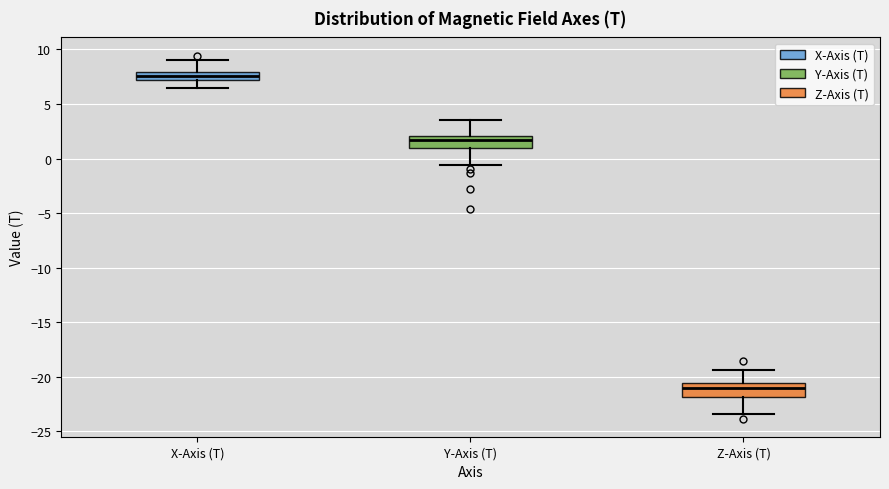

Reading left to right, read every box against the y-axis: the position of its median line, the range the box covers, and the ends of its whiskers. The values are not printed on the chart, so give them approximately, as read against the axis.

X-Axis (T): median 7.5, box 7.0 to 8.0, whiskers 6.5 to 9.0
Y-Axis (T): median 1.5, box 1.0 to 2.0, whiskers -0.5 to 3.5
Z-Axis (T): median -21.0, box -22.0 to -20.5, whiskers -23.5 to -19.5